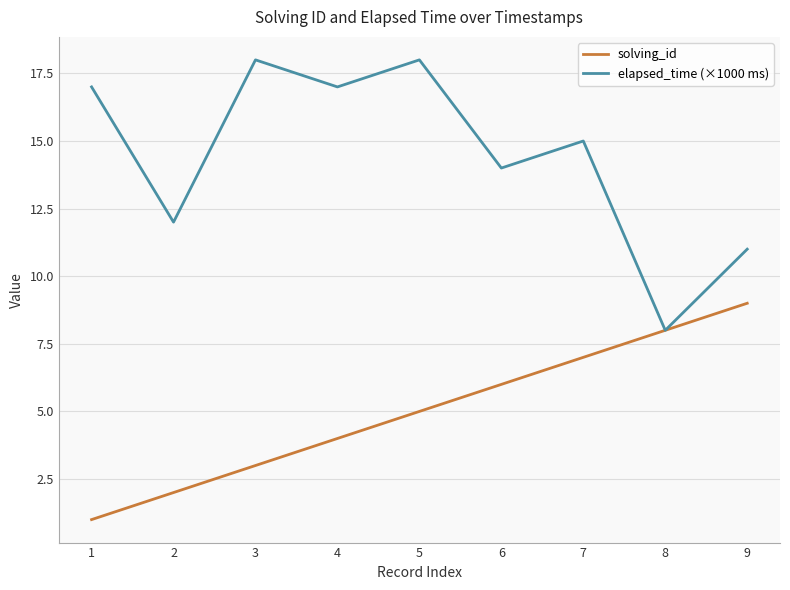

Is the value of solving_id at 6 greater than the value of elapsed_time (×1000 ms) at 4?

No